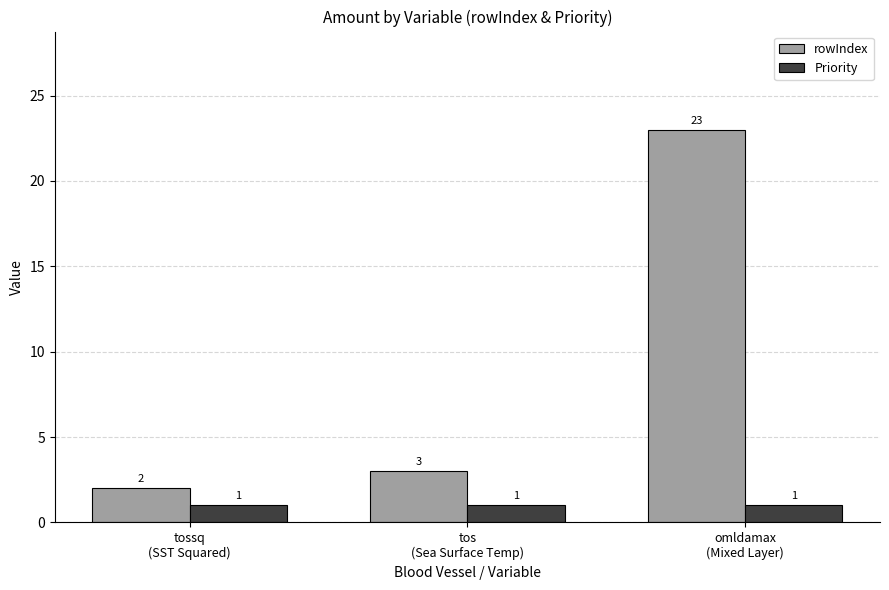

Between tossq
(SST Squared) and tos
(Sea Surface Temp), which series saw the biggest shift?

rowIndex